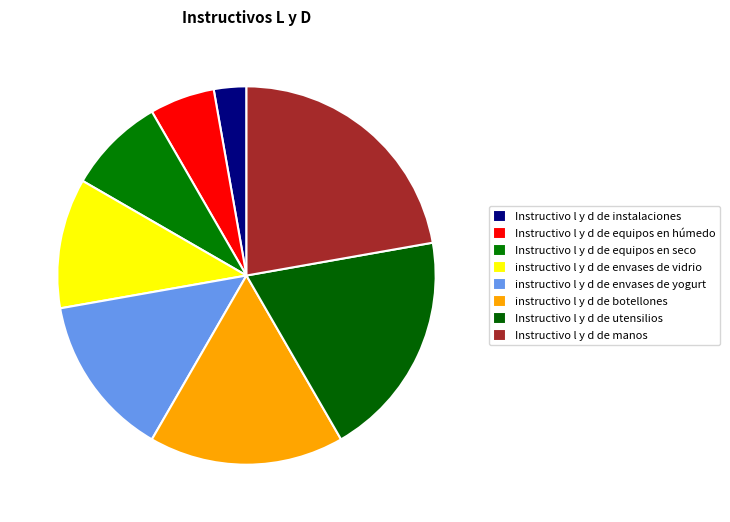

Which slice is the largest?

Instructivo l y d de manos